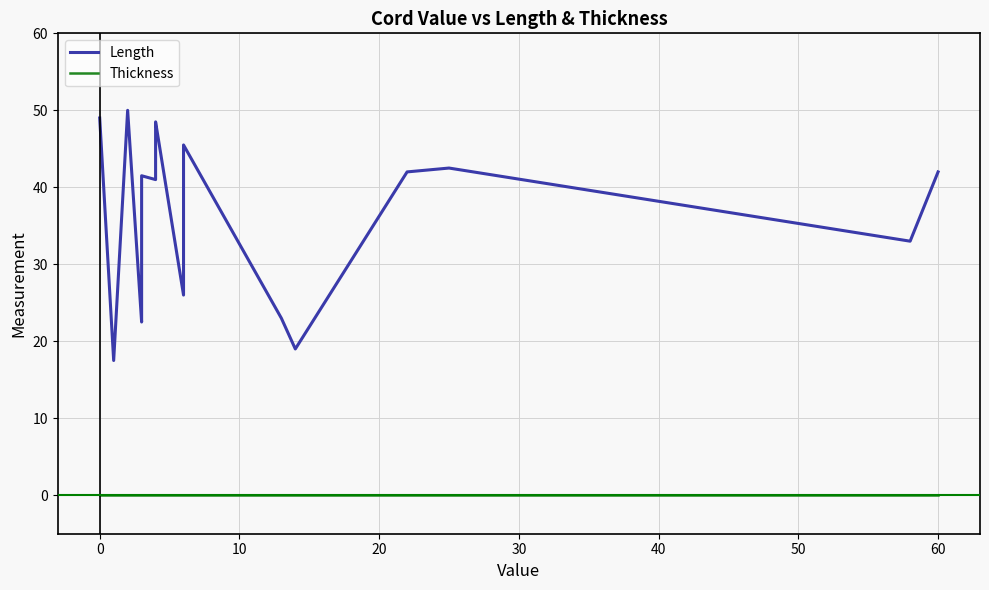

What are all the series names shown in the legend?

Length, Thickness